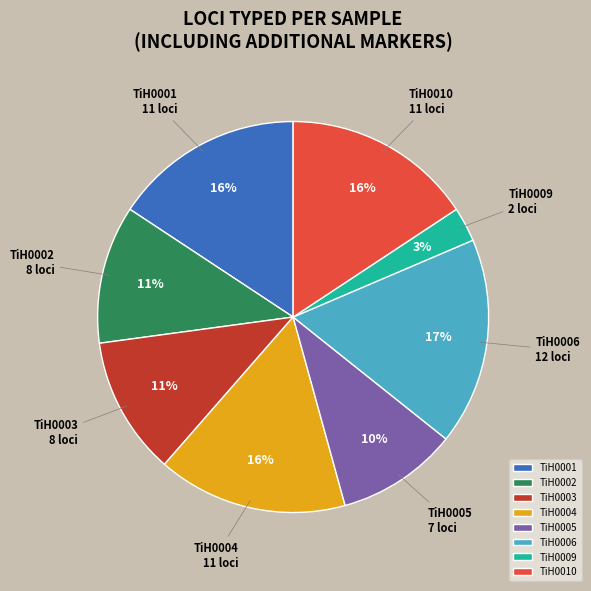

To the nearest percent, what percentage of the pie is TiH0003?

11%